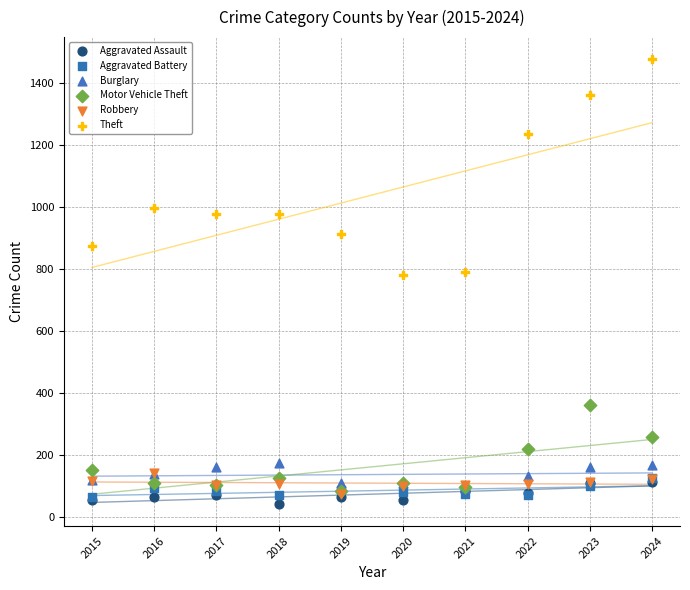

Which series has the largest Y range (max minus min)?

Theft